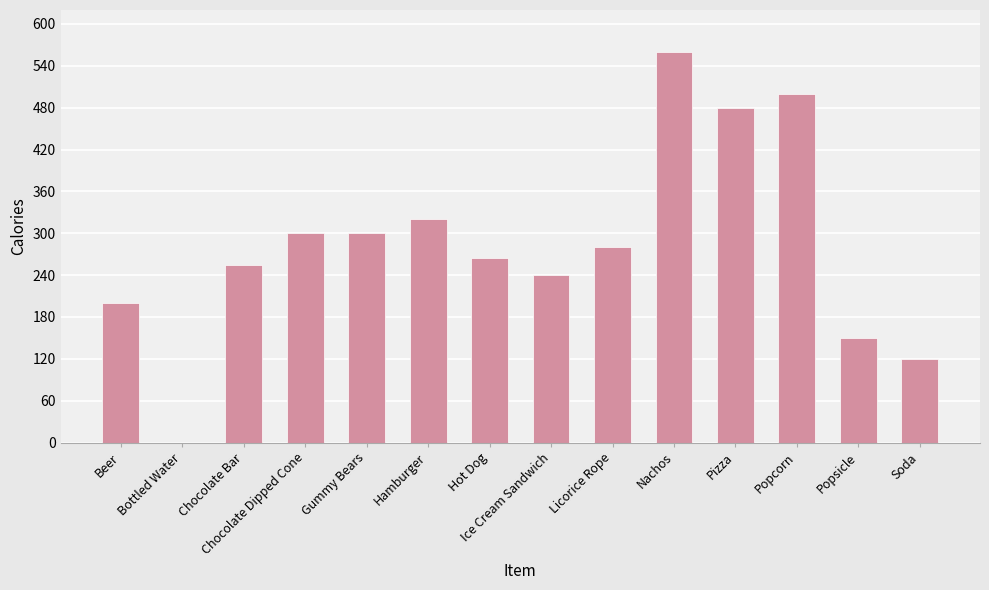

Between Nachos and Gummy Bears, which is larger?

Nachos